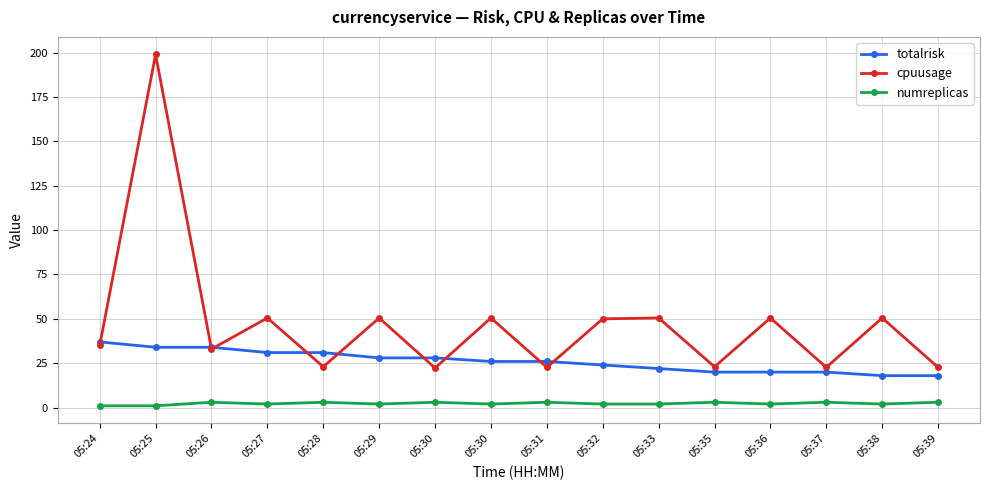

Reading left to right, what are all the values shown in this chart?

totalrisk: 37.0	34.0	34.0	31.0	31.0	28.0	28.0	26.0	26.0	24.0	22.0	20.0	20.0	20.0	18.0	18.0
cpuusage: 35.0	199.0	33.0	50.5	23.0	50.5	22.3	50.5	22.7	50.0	50.5	23.0	50.5	22.7	50.5	22.7
numreplicas: 1.0	1.0	3.0	2.0	3.0	2.0	3.0	2.0	3.0	2.0	2.0	3.0	2.0	3.0	2.0	3.0